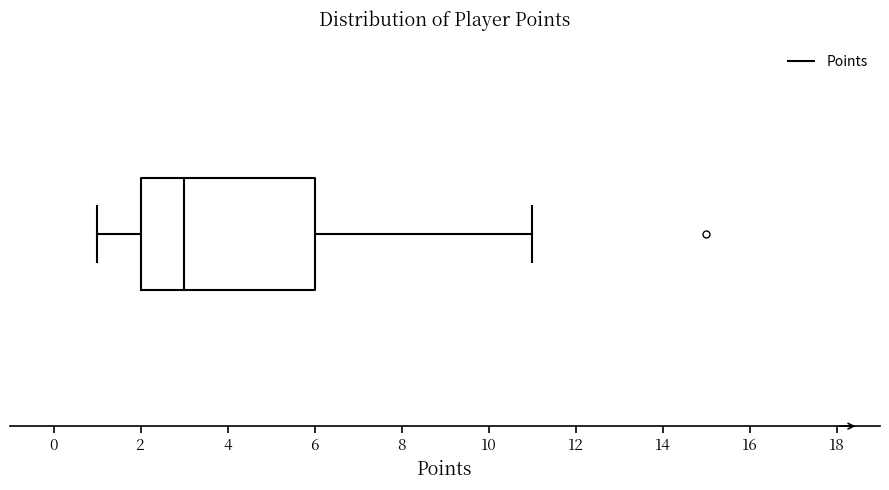

Where does the left whisker of the box end on the x-axis? The values are not printed on the chart, so give them approximately, as read against the axis.

1